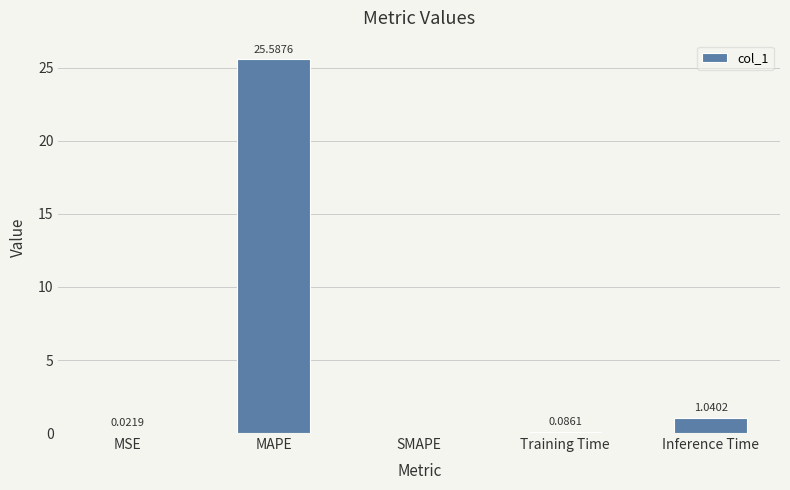

What is the sum of all values?

26.7